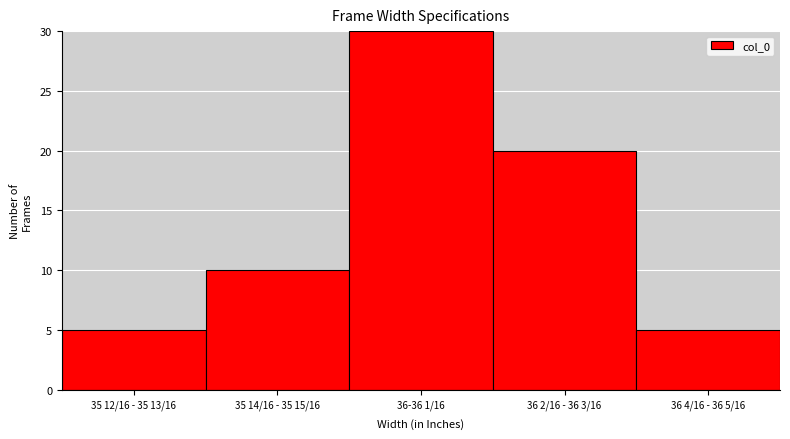

Reading left to right, list all the values displayed in this chart.

35 12/16 - 35 13/16=5	35 14/16 - 35 15/16=10	36-36 1/16=30	36 2/16 - 36 3/16=20	36 4/16 - 36 5/16=5